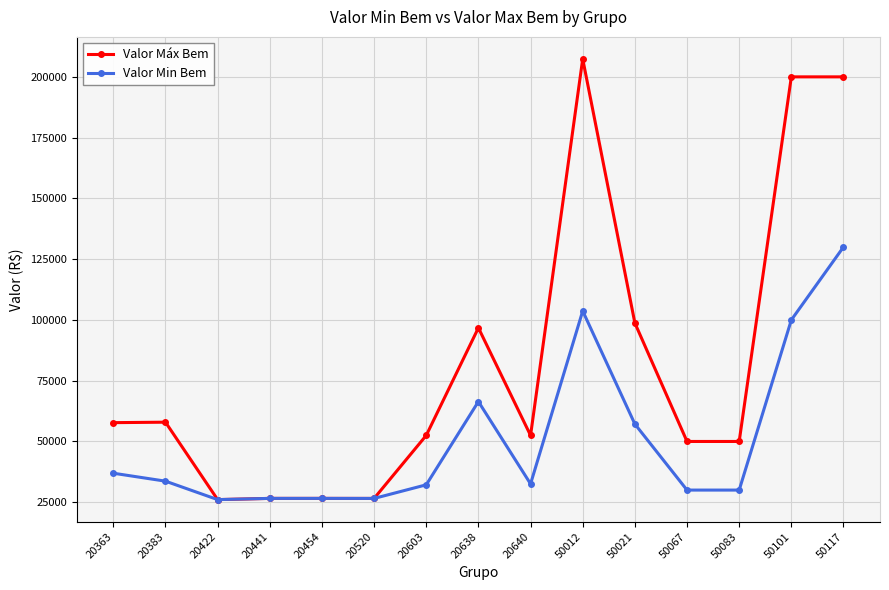

The value of Valor Min Bem at 20638 is 66410.0. True or false?

True